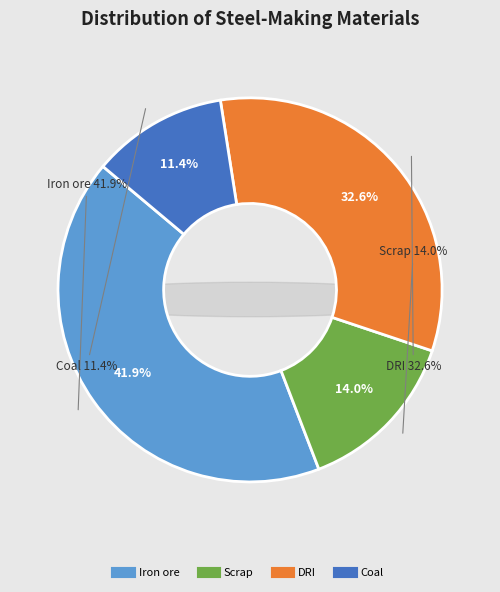

True or false: Coal accounts for 11% of the total.

True